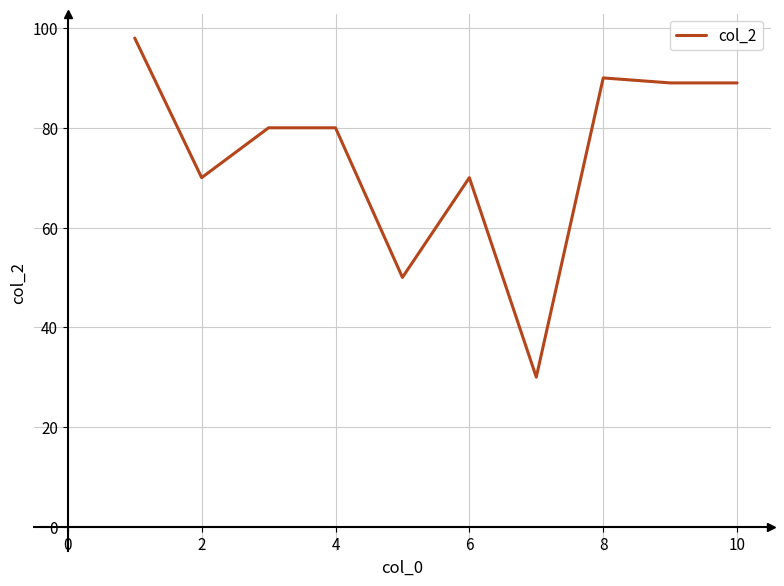

What is the maximum value shown in the chart?

98